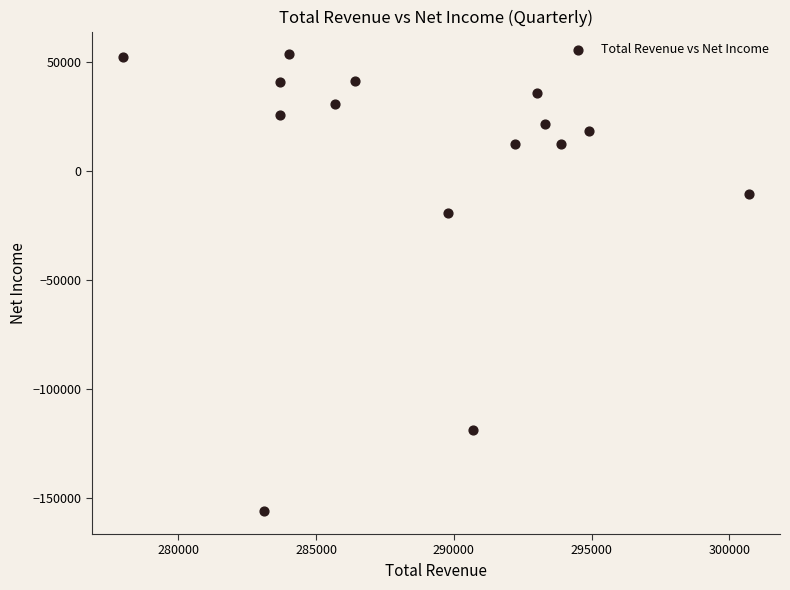

What is the range of Y values (max minus min)?

209300